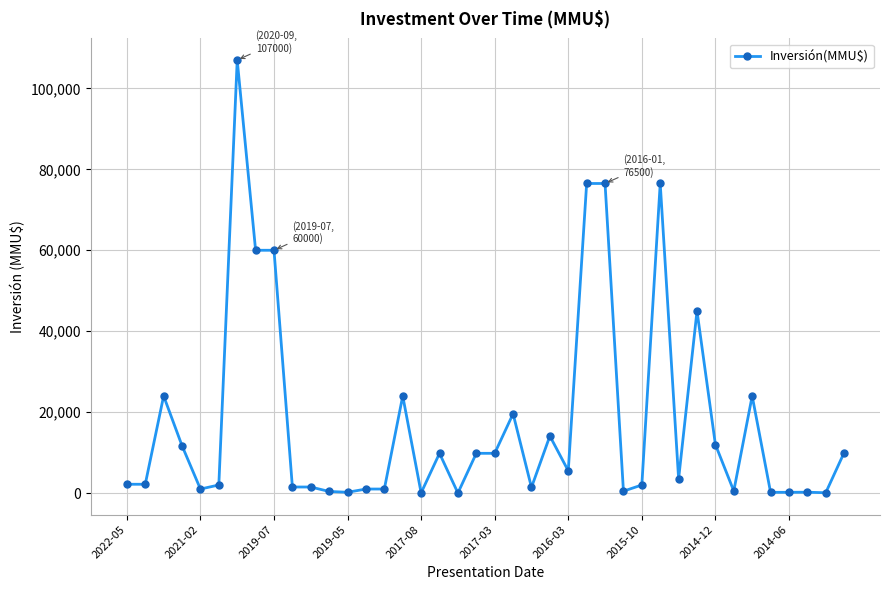

What is the difference between the maximum and minimum values?

106983